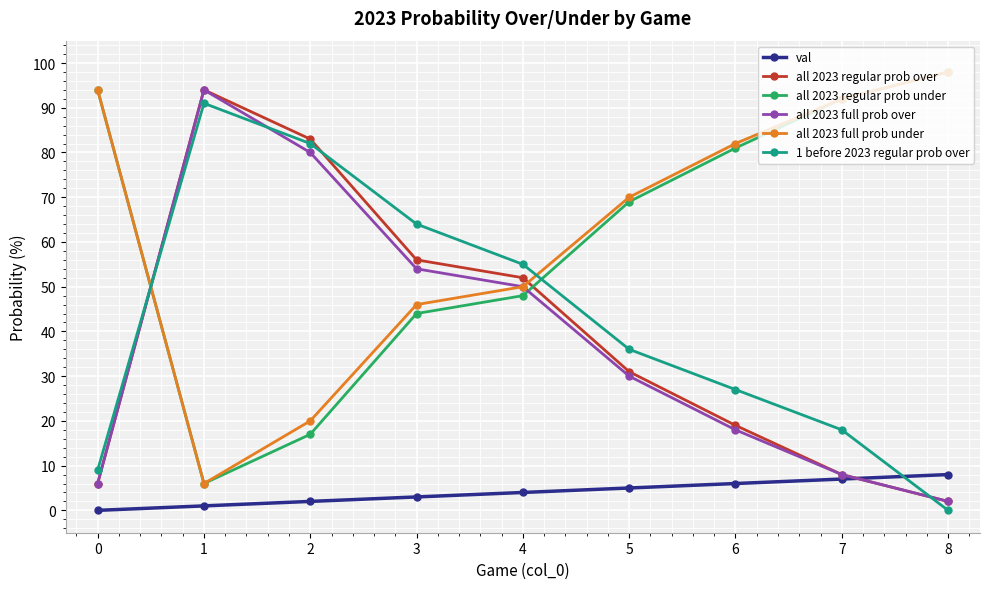

What is the value of the all 2023 regular prob over point at the 9th from the left?

2